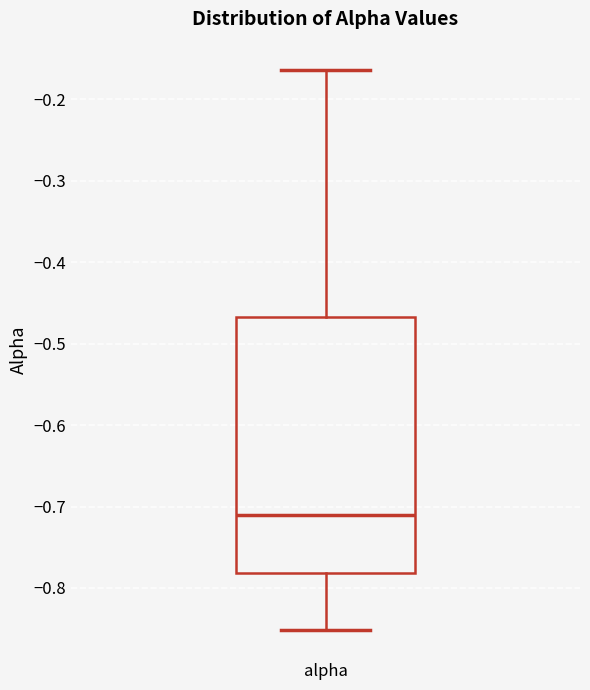

Read this box plot against the y-axis: the position of the median line, the range covered by the box, and the ends of both whiskers. The values are not printed on the chart, so give them approximately, as read against the axis.

median -0.71, box -0.78 to -0.47, whiskers -0.85 to -0.16